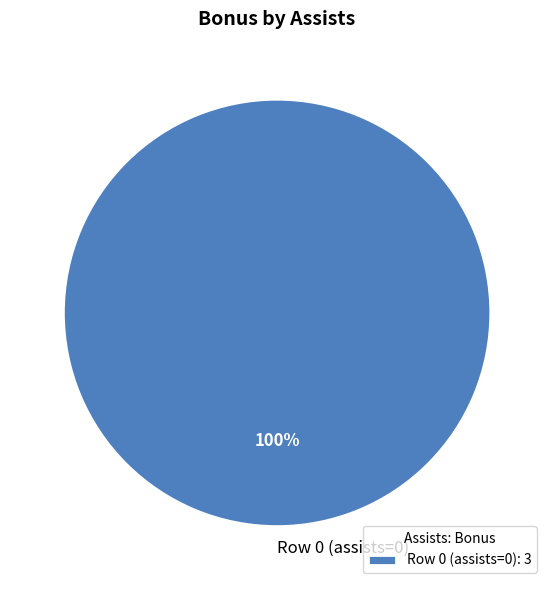

True or false: Row 0 (assists=0) accounts for 89% of the total.

False